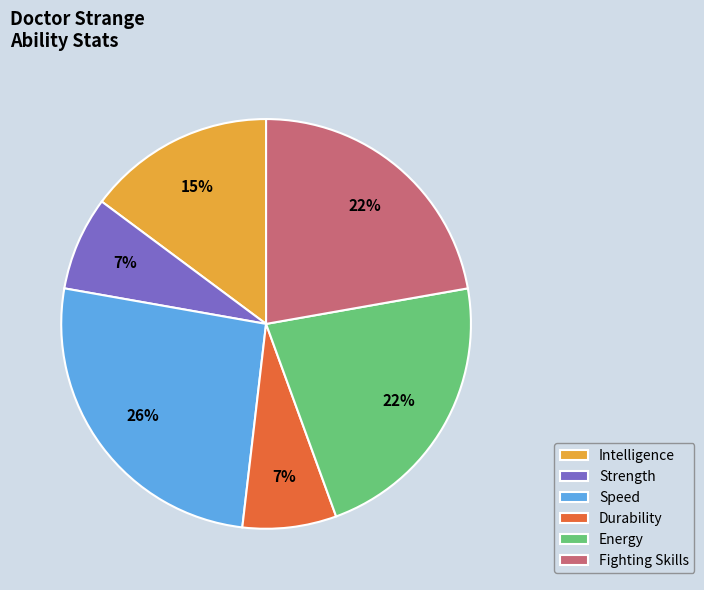

Does Fighting Skills account for over 50% of the chart?

No